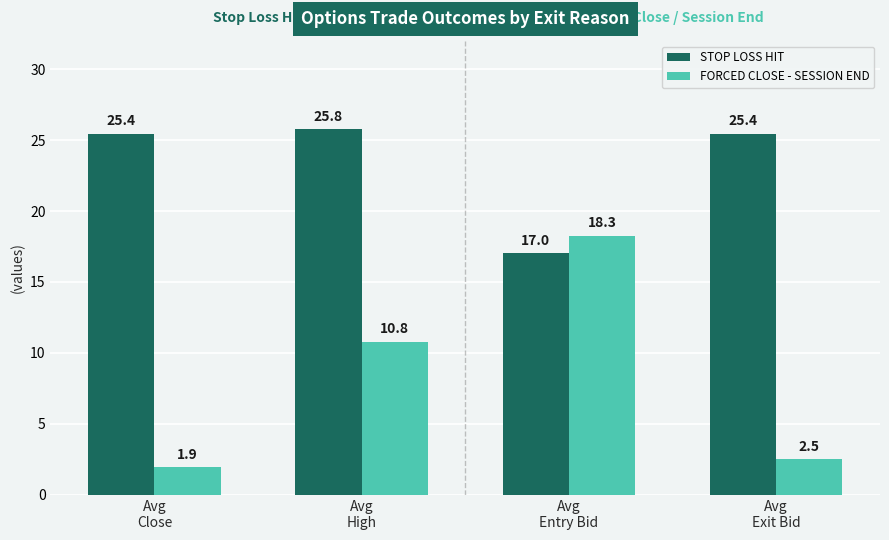

What is the label of the 3rd bar from the left?

Avg
Entry Bid